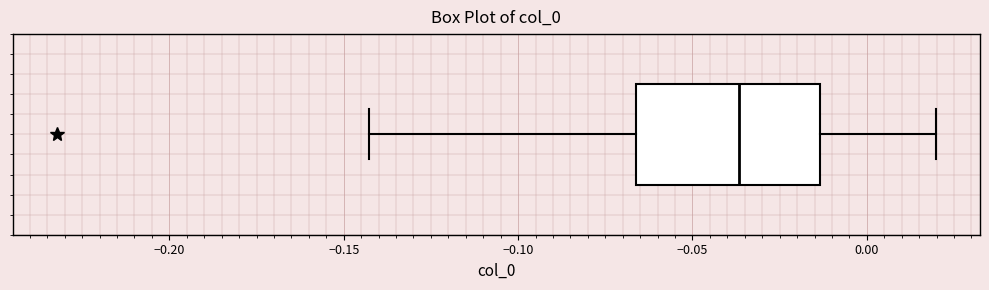

Transcribe this box plot: give where the median line is, the range the box spans, and where the two whiskers end, as read against the x-axis. The values are not printed on the chart, so give them approximately, as read against the axis.

median -0.035, box -0.065 to -0.015, whiskers -0.145 to 0.020